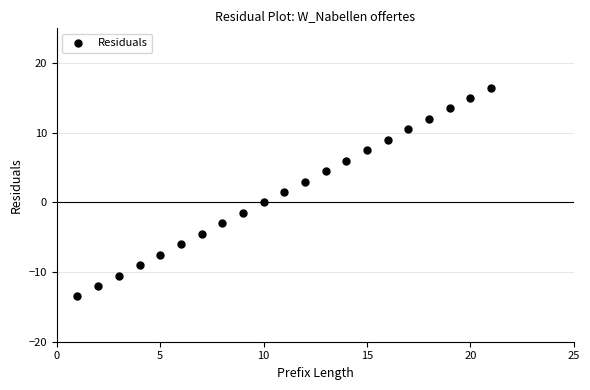

What is the range of Y values (max minus min)?

30.0